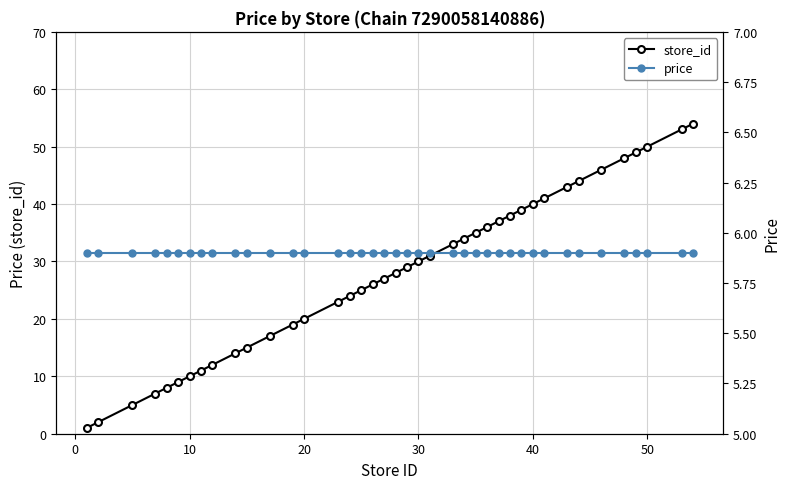

The store_id series shows 20 at 20. True or false?

True